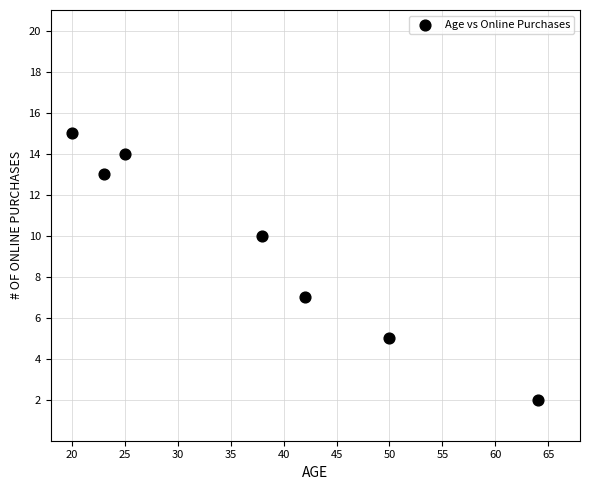

What is the range of X values (max minus min)?

44